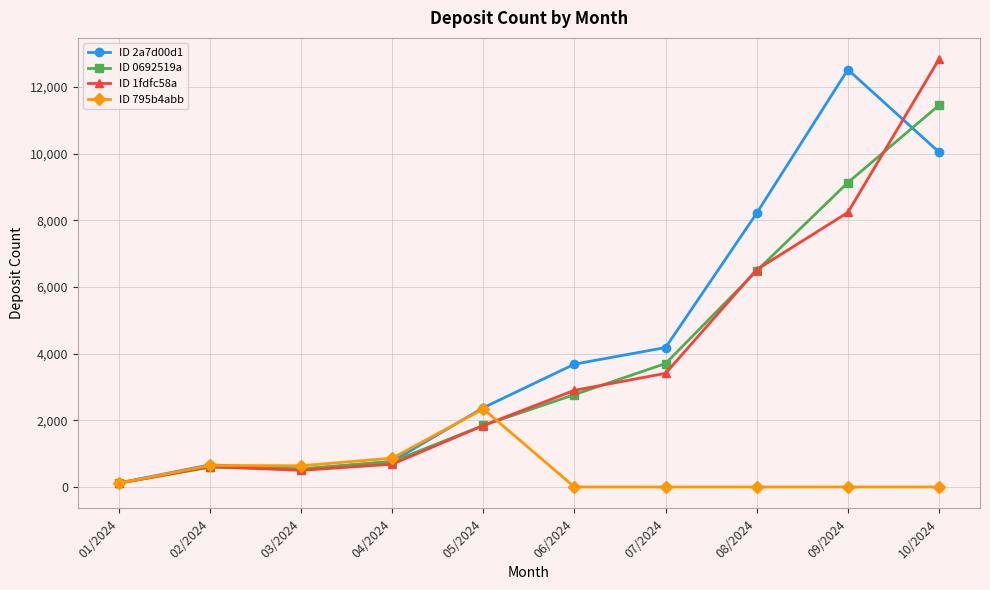

Which series changed the most between 03/2024 and 09/2024?

ID 2a7d00d1